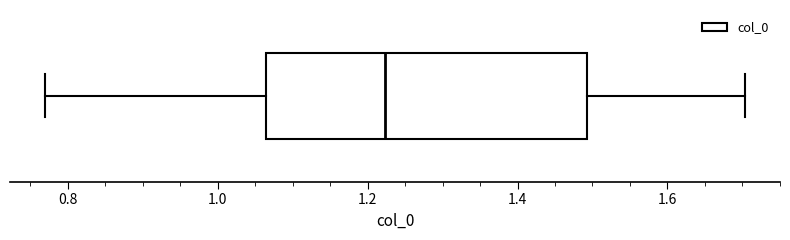

Read this box plot against the x-axis: the position of the median line, the range covered by the box, and the ends of both whiskers. The values are not printed on the chart, so give them approximately, as read against the axis.

median 1.22, box 1.06 to 1.50, whiskers 0.76 to 1.70